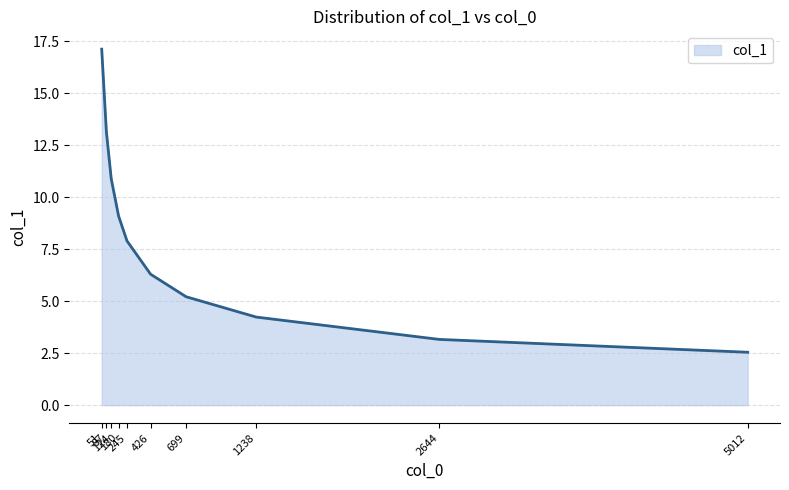

What is the greatest value displayed?

17.1